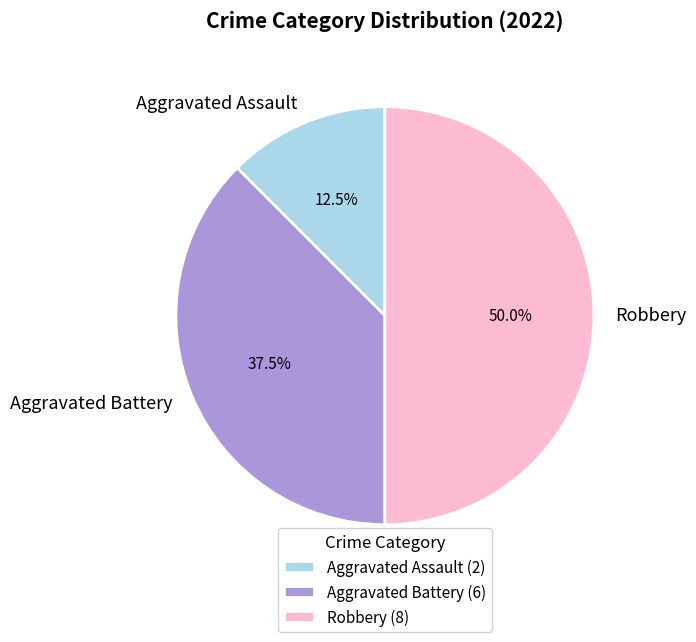

What is the largest slice in the pie chart?

Robbery